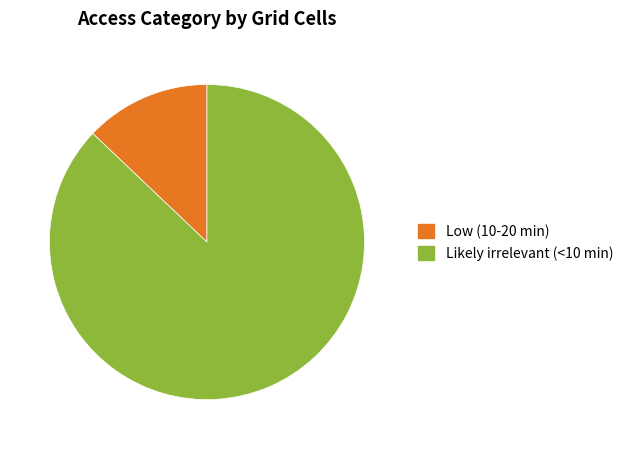

Which category has the biggest portion of the pie?

Likely irrelevant (<10 min)